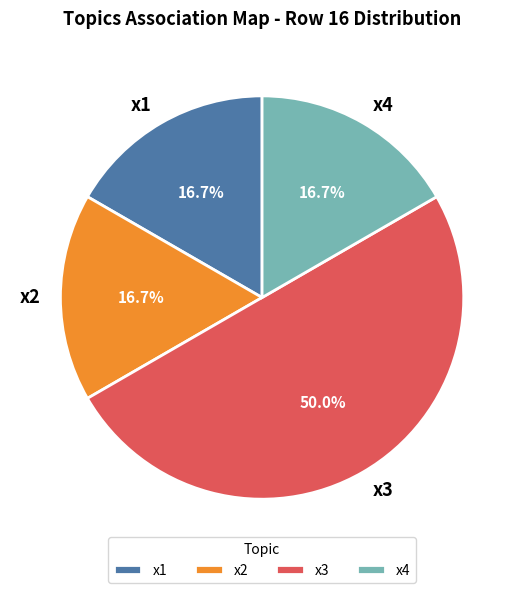

What percentage is the x2 slice, to the nearest percent?

17%